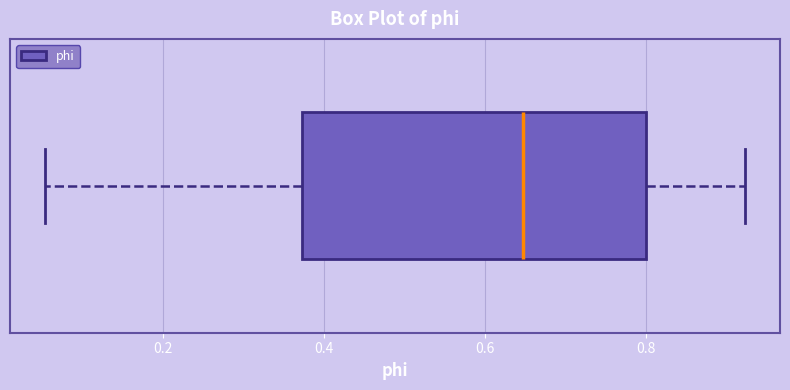

Read this box plot against the x-axis: the position of the median line, the range covered by the box, and the ends of both whiskers. The values are not printed on the chart, so give them approximately, as read against the axis.

median 0.64, box 0.38 to 0.80, whiskers 0.06 to 0.92